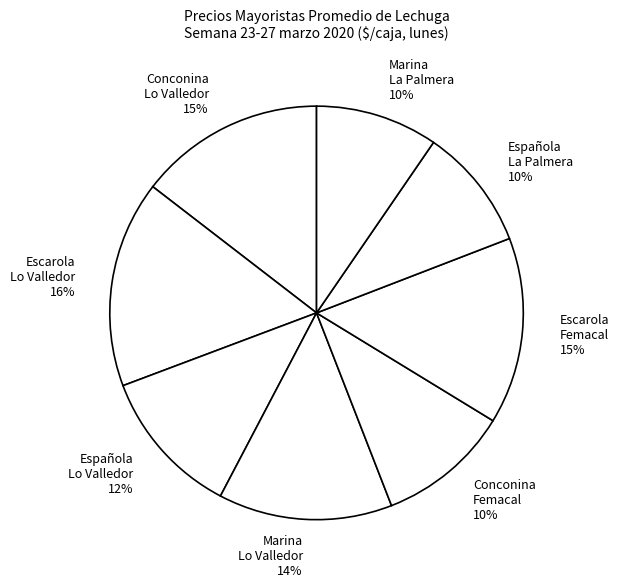

Is there a majority slice in this chart?

No